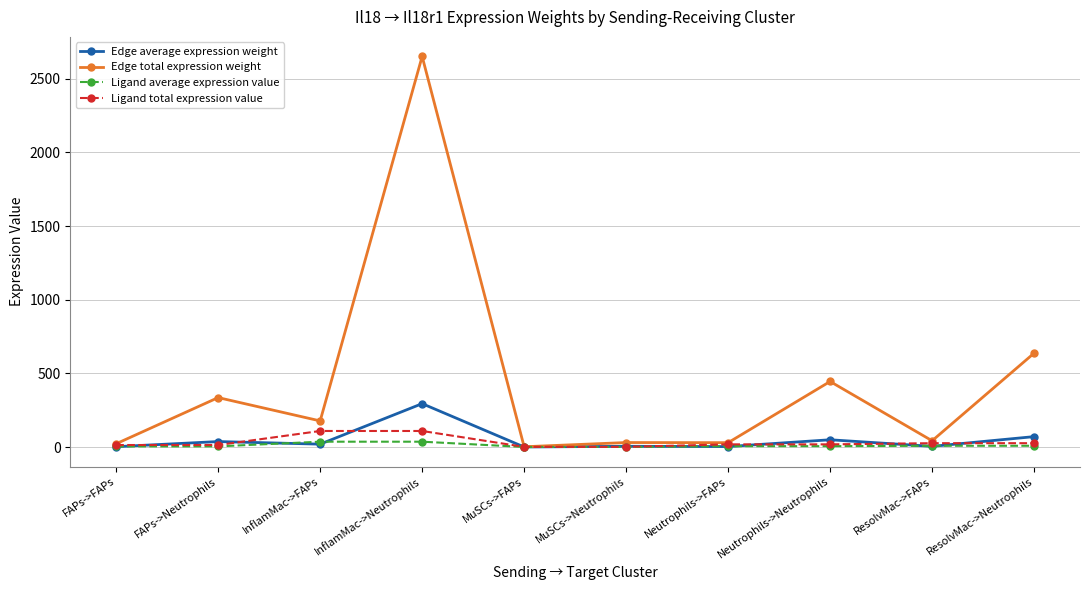

At which category is the sum across all series the highest?

InflamMac->Neutrophils